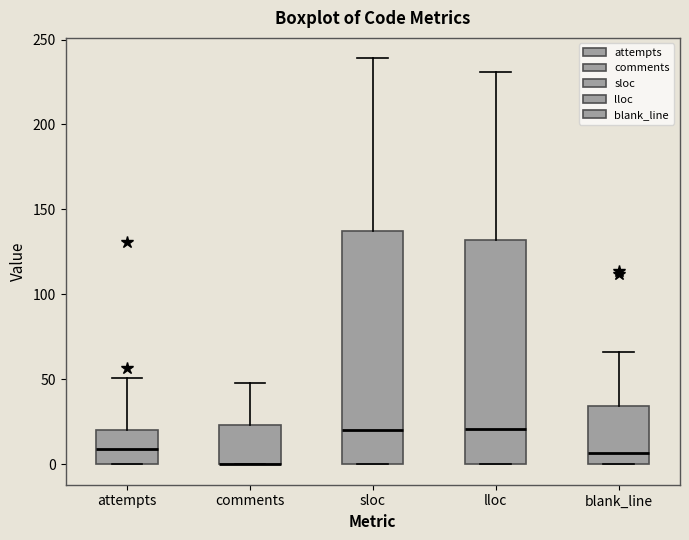

Comparing the boxes themselves (not the whiskers), which one is the tallest?

sloc